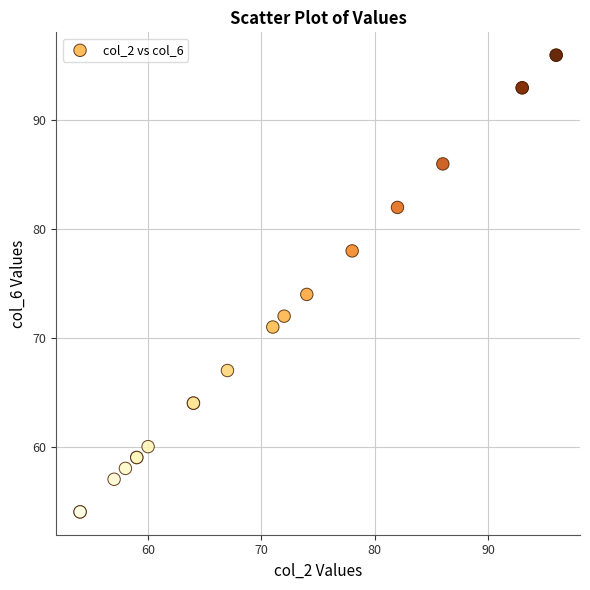

What Y value in the scatter plot is closest to 75?

74